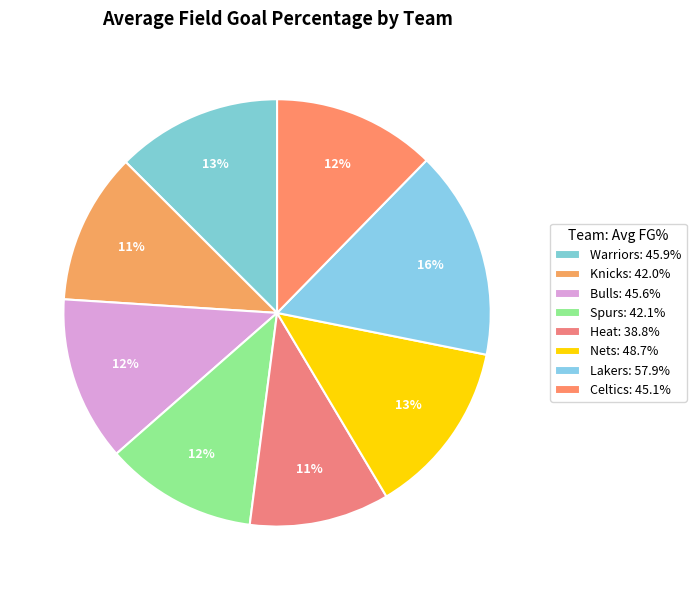

How many segments does this pie chart have?

8